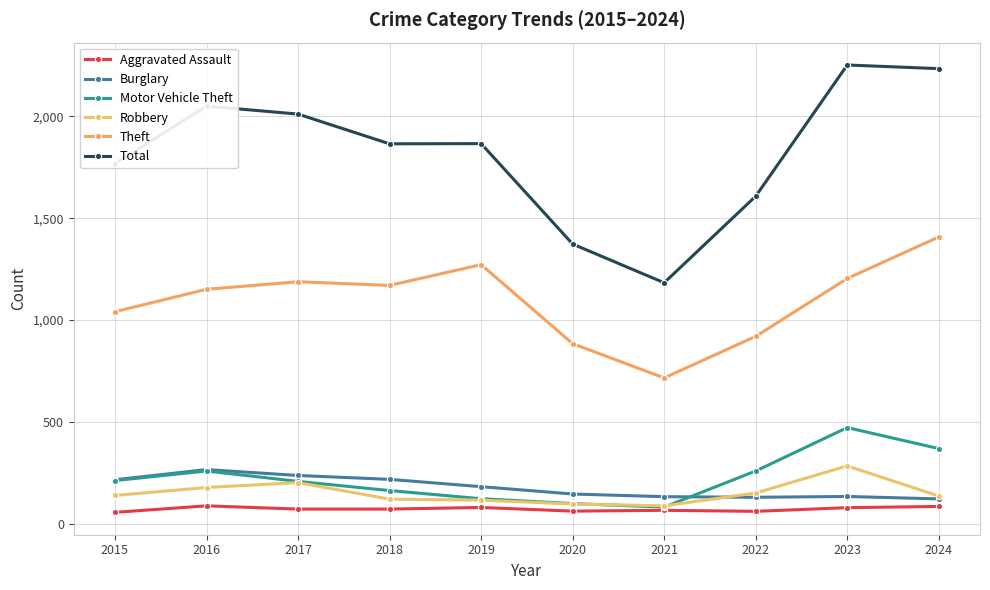

What is the difference between the maximum and second lowest values in the Burglary series?

136